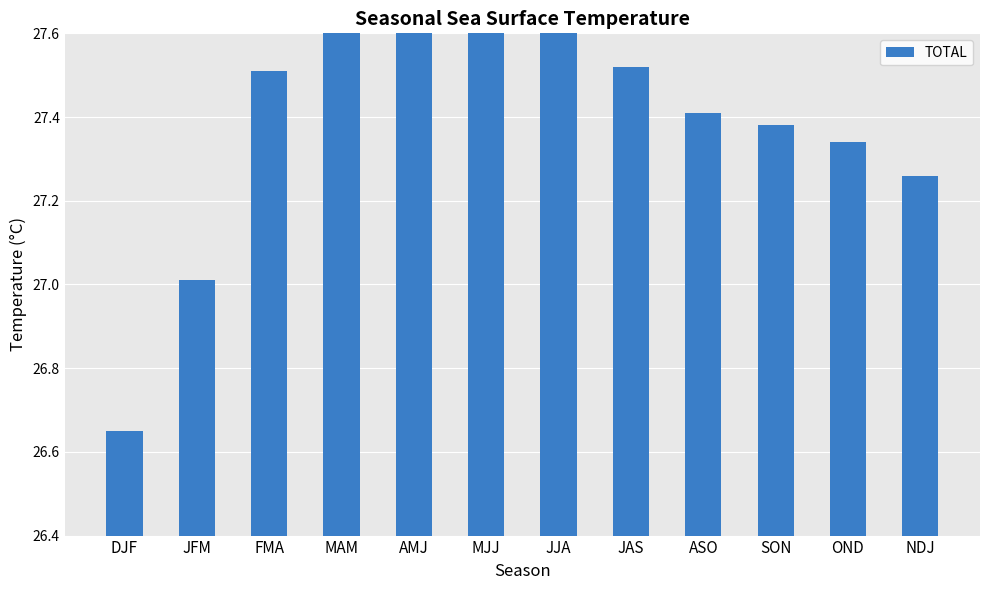

What is the difference between the maximum and minimum values?

1.4